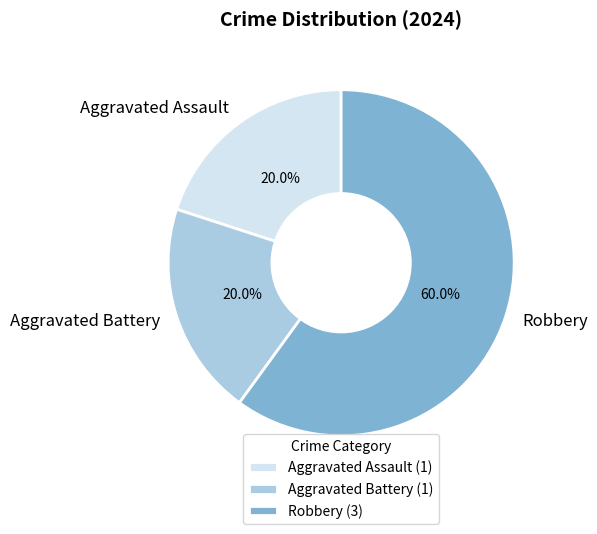

The Robbery slice represents 60% of the pie. True or false?

True